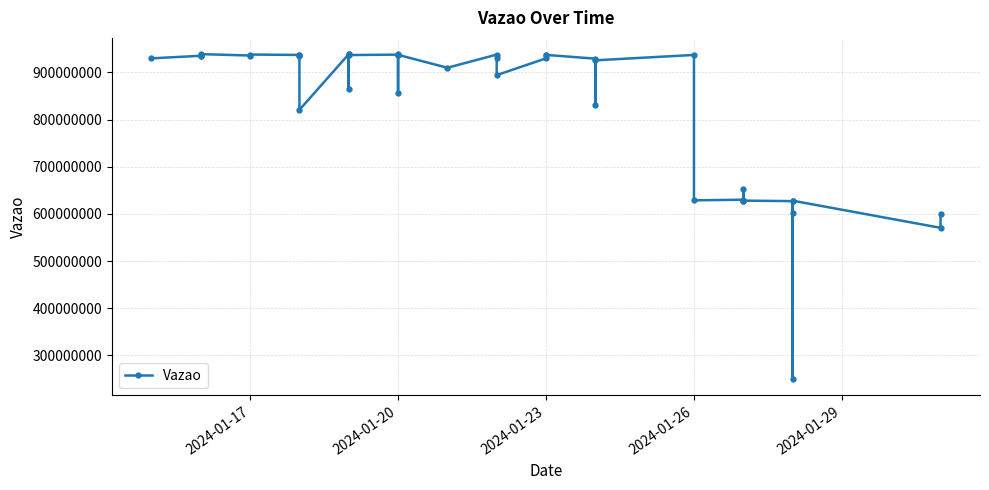

How many points are higher than both their immediate neighbors (excluding endpoints)?

14